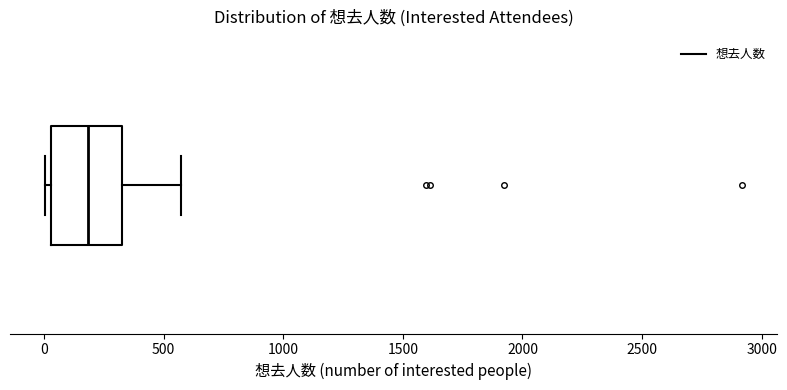

Transcribe this box plot: give where the median line is, the range the box spans, and where the two whiskers end, as read against the x-axis. The values are not printed on the chart, so give them approximately, as read against the axis.

median 200, box 50 to 300, whiskers 0 to 550